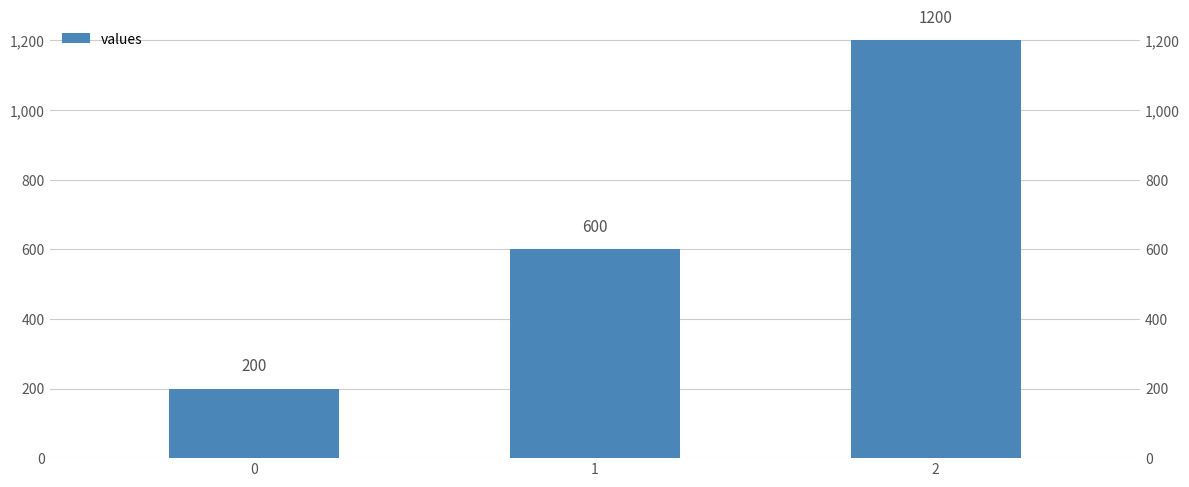

Are the bars grouped side by side (vs. stacked)?

No